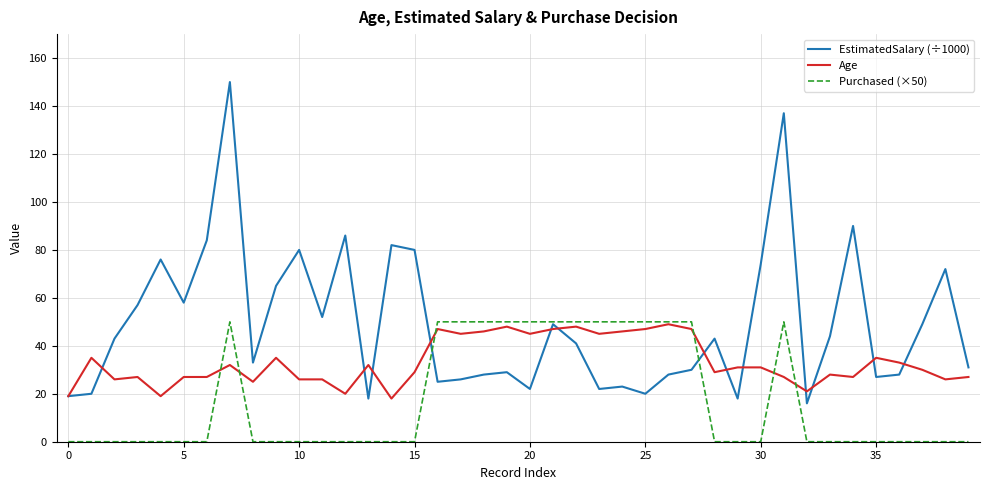

Rank the series by their average value, from lowest to highest.

Purchased (×50), Age, EstimatedSalary (÷1000)